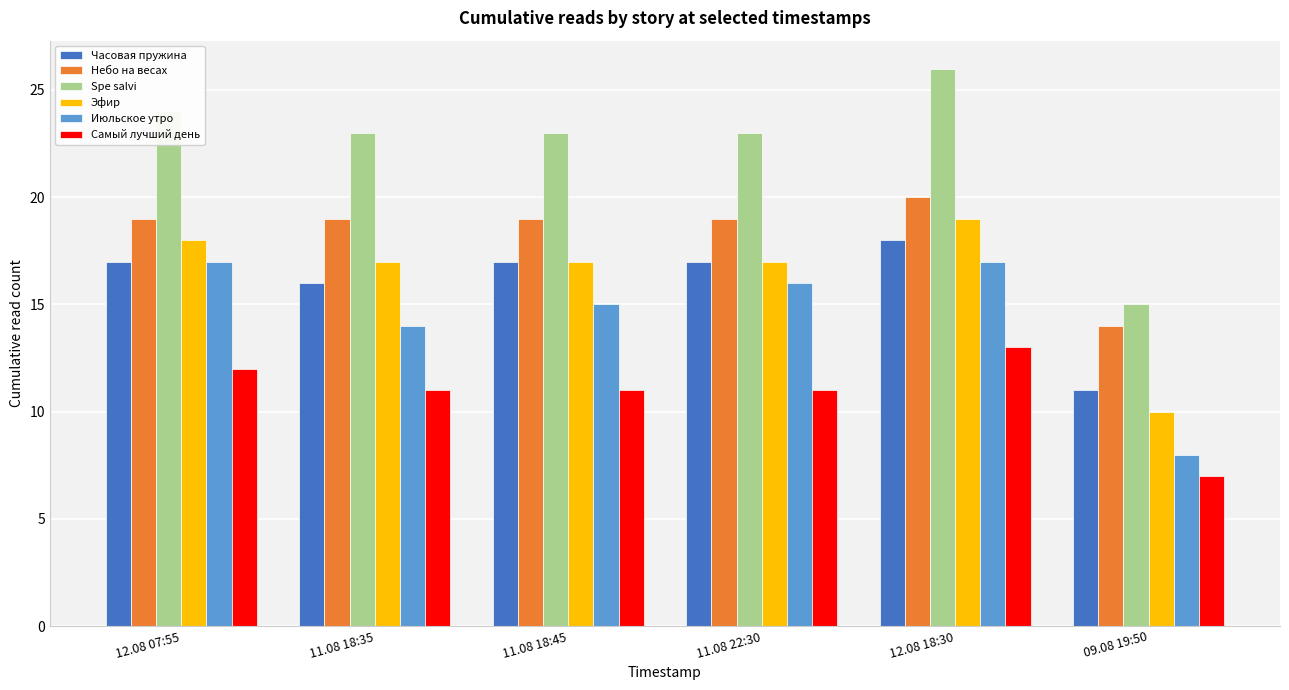

At which category does the chart reach its peak across all series?

12.08 18:30